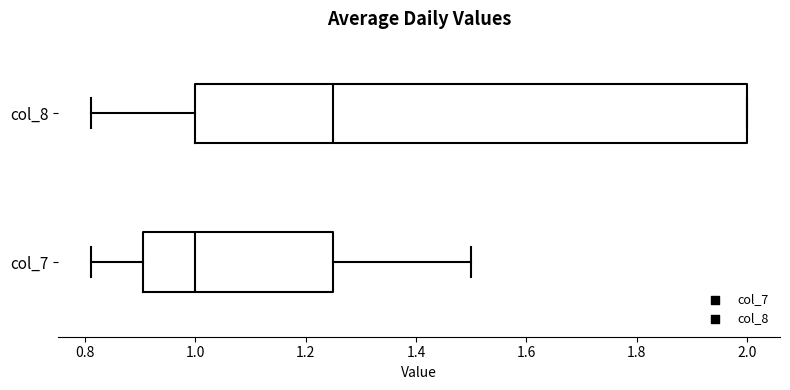

Reading bottom to top, read every box against the x-axis: the position of its median line, the range the box covers, and the ends of its whiskers. The values are not printed on the chart, so give them approximately, as read against the axis.

col_7: median 1.00, box 0.90 to 1.26, whiskers 0.82 to 1.50
col_8: median 1.26, box 1.00 to 2.00, whiskers 0.82 to 2.00